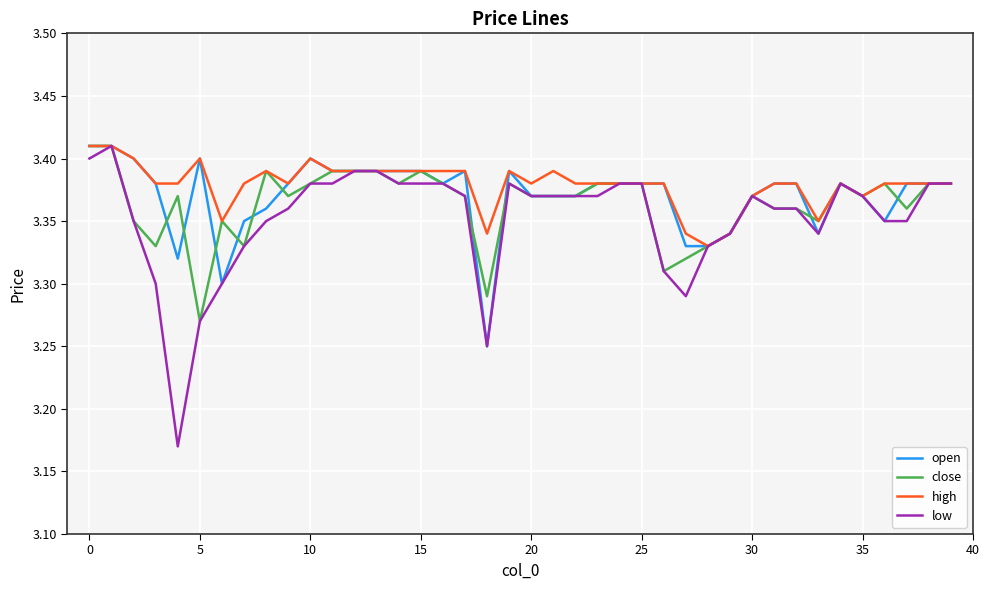

List the series in order of their overall mean, highest first.

high, open, close, low